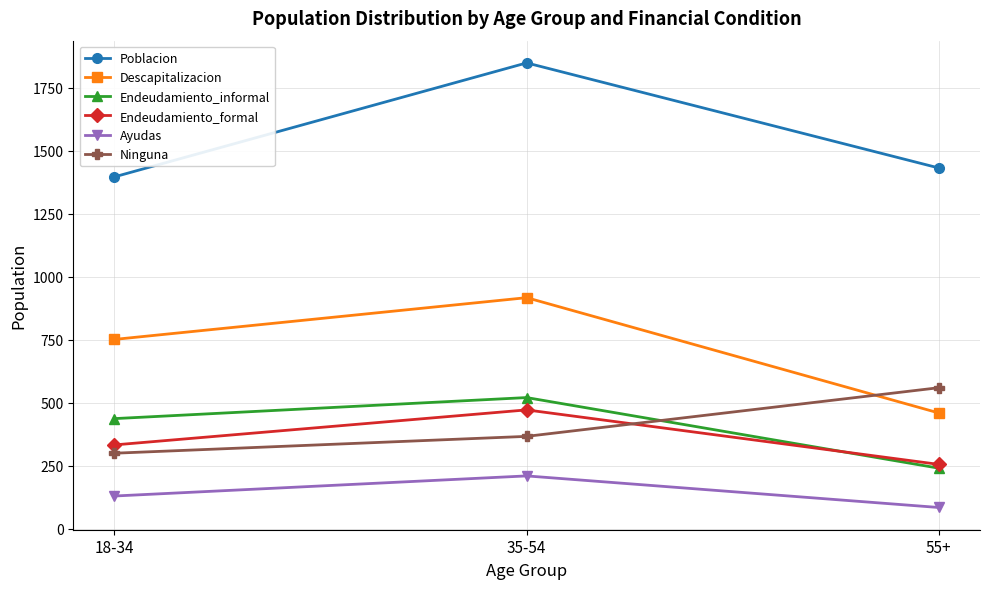

What is the difference between the maximum and minimum values in the Endeudamiento_informal series?

280.3